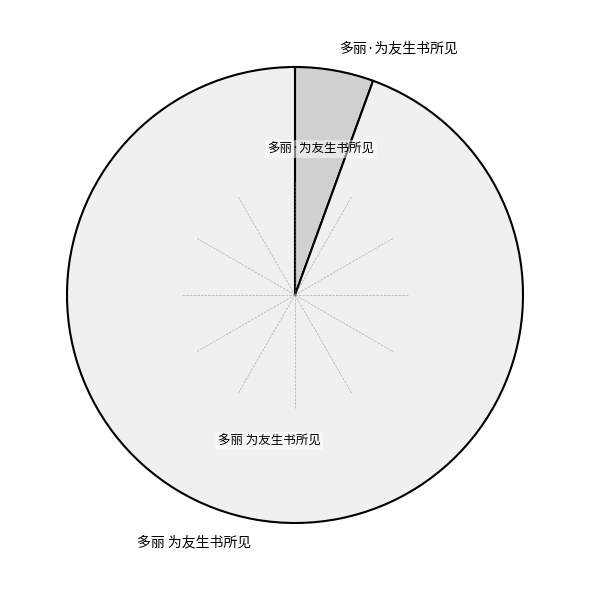

Is it true that 多丽·为友生书所见 is 6% of the pie?

True